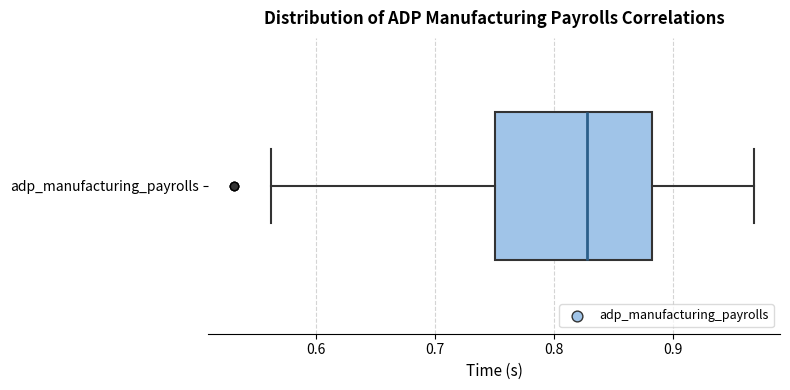

Read this box plot against the x-axis: the position of the median line, the range covered by the box, and the ends of both whiskers. The values are not printed on the chart, so give them approximately, as read against the axis.

median 0.83, box 0.75 to 0.88, whiskers 0.56 to 0.97